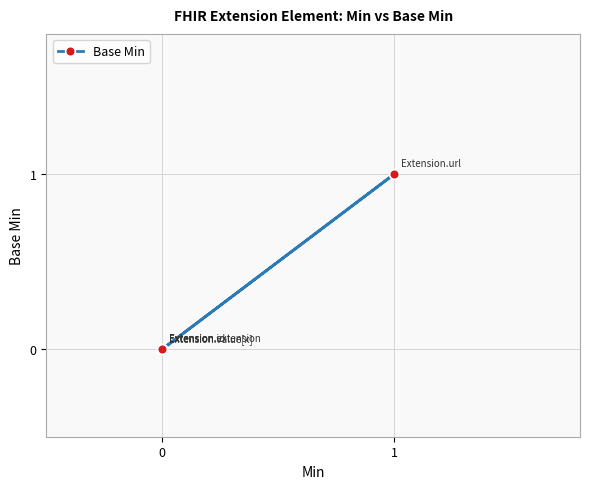

What is the greatest value displayed?

1